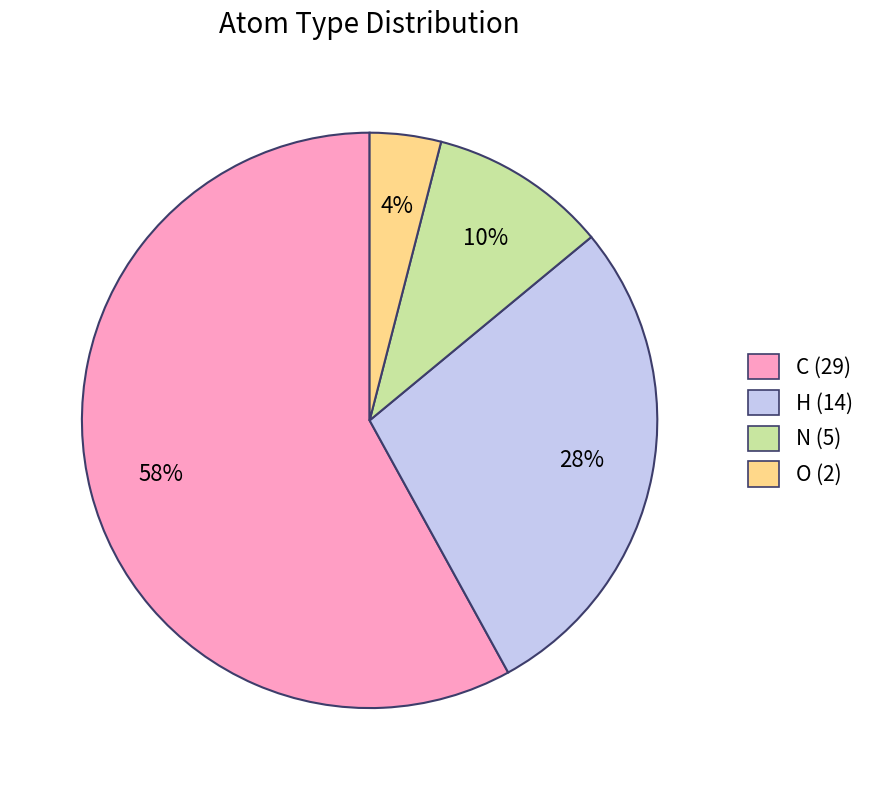

How many slices are in this pie chart?

4